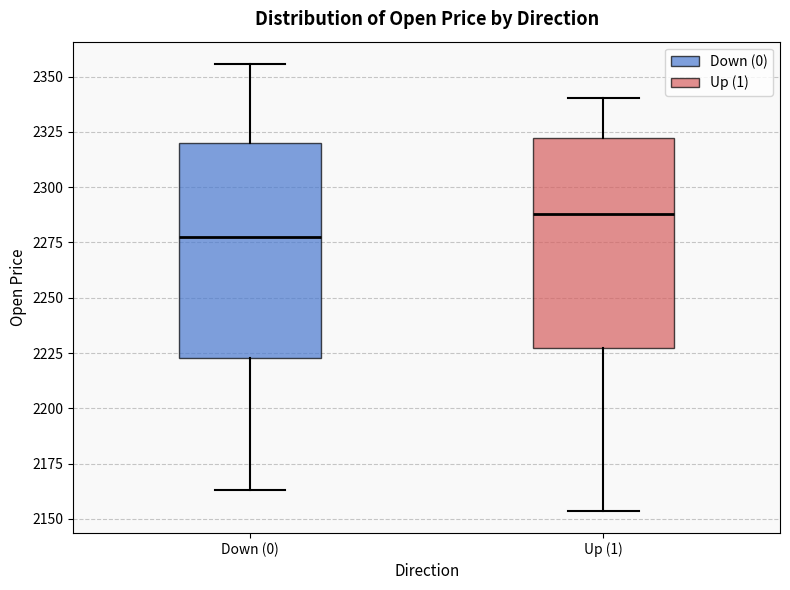

Reading left to right, read every box against the y-axis: the position of its median line, the range the box covers, and the ends of its whiskers. The values are not printed on the chart, so give them approximately, as read against the axis.

Down (0): median 2275, box 2225 to 2320, whiskers 2165 to 2355
Up (1): median 2290, box 2225 to 2320, whiskers 2155 to 2340